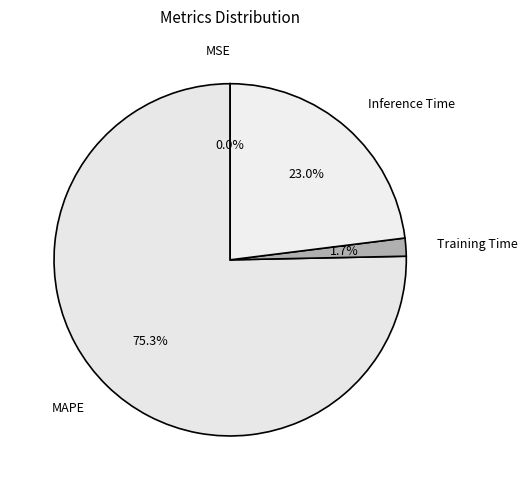

Does Training Time account for over 50% of the chart?

No